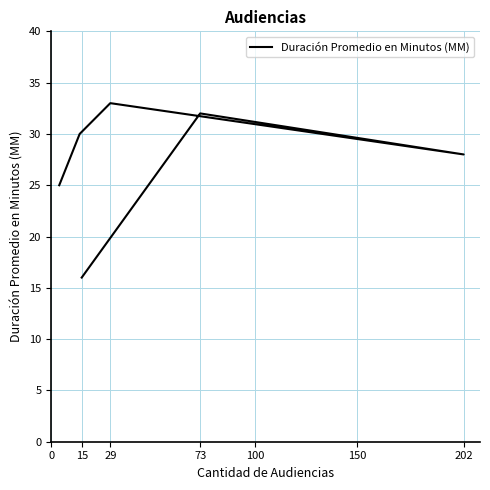

What is the average value?

27